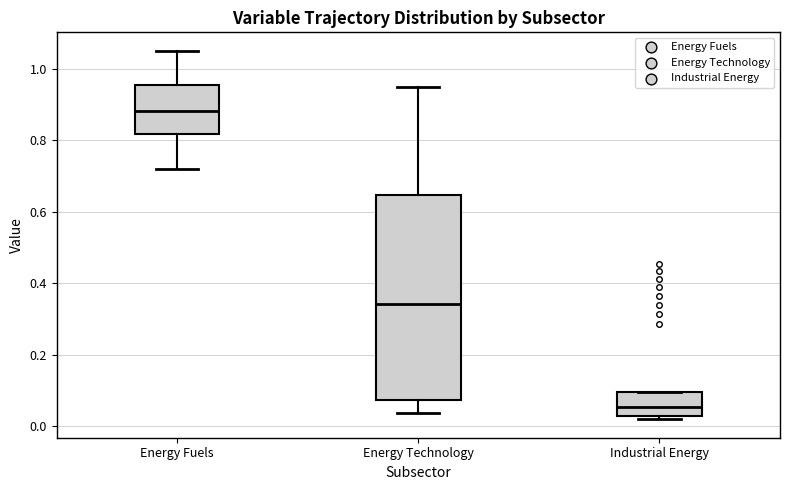

Which box is the tallest, from its lower edge to its upper edge?

Energy Technology